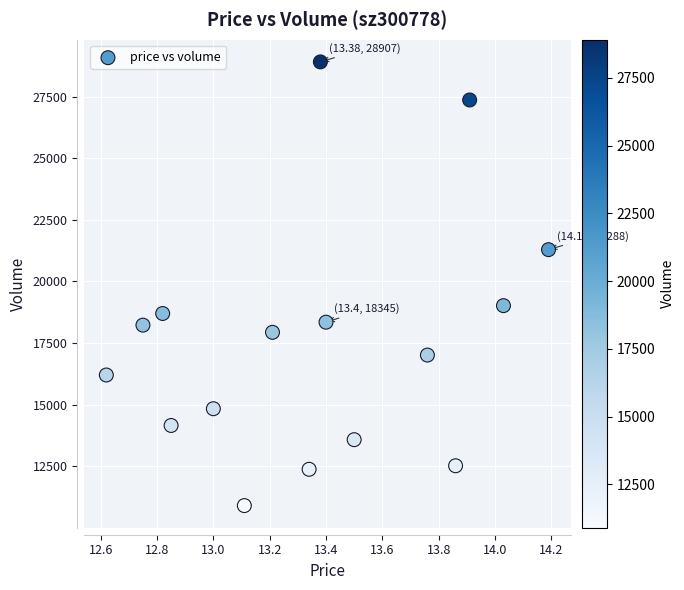

What Y value in the scatter plot is closest to 19904?

19016